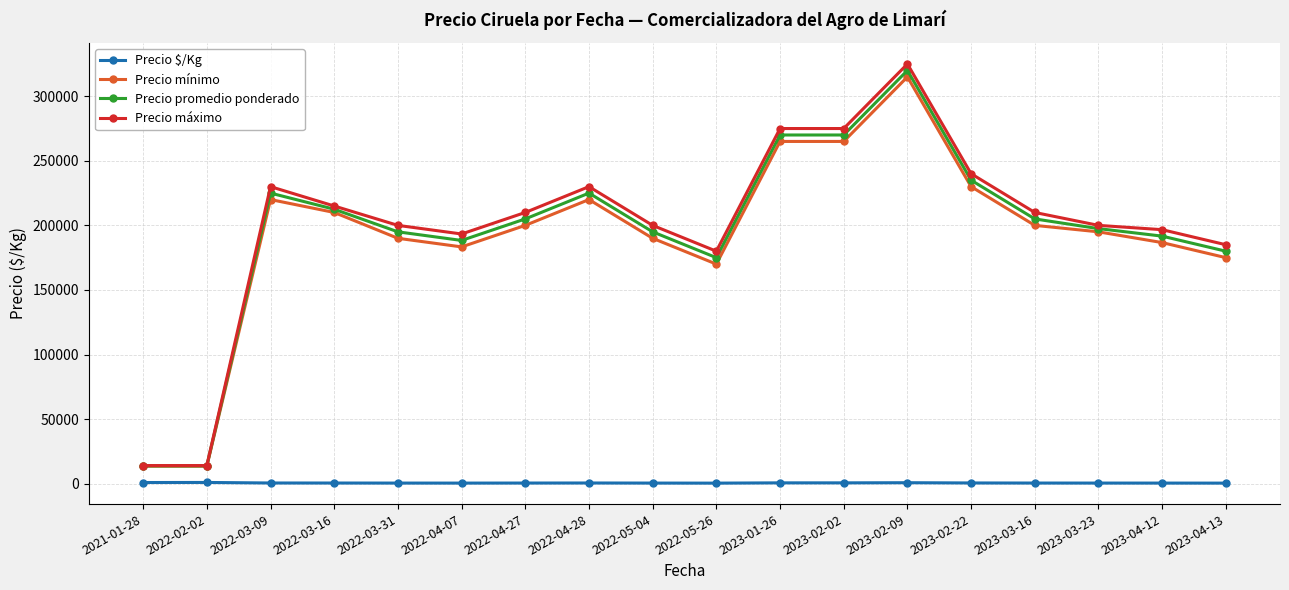

What is the spread (max minus min) of values at 2022-04-07?

192915.0